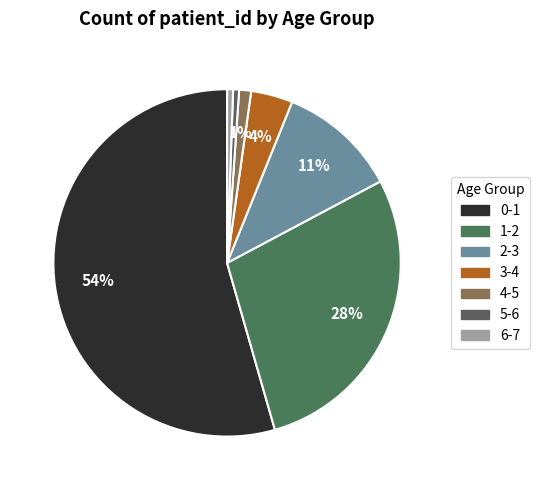

What is the largest slice in the pie chart?

0-1